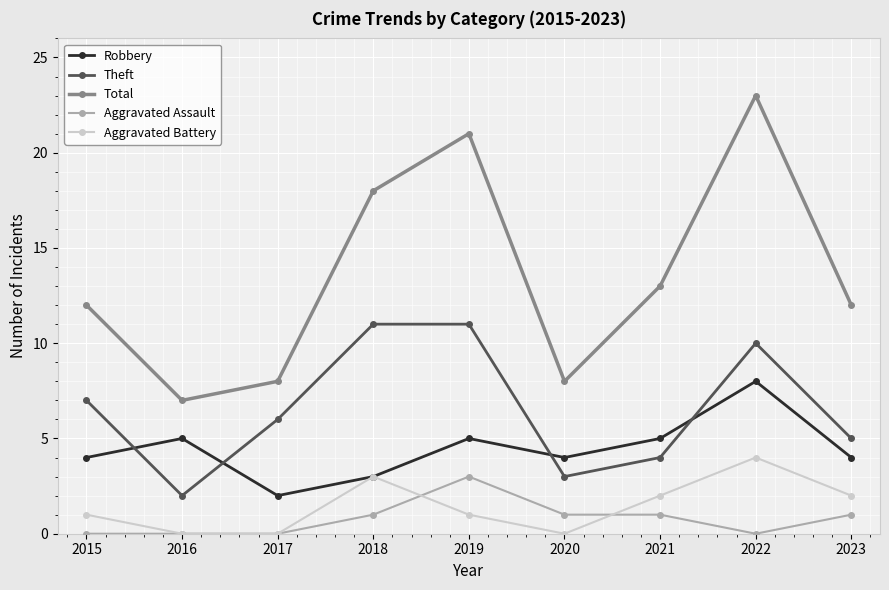

Reading left to right, what are all the values shown in this chart?

Robbery: 4	5	2	3	5	4	5	8	4
Theft: 7	2	6	11	11	3	4	10	5
Total: 12	7	8	18	21	8	13	23	12
Aggravated Assault: 0	0	0	1	3	1	1	0	1
Aggravated Battery: 1	0	0	3	1	0	2	4	2